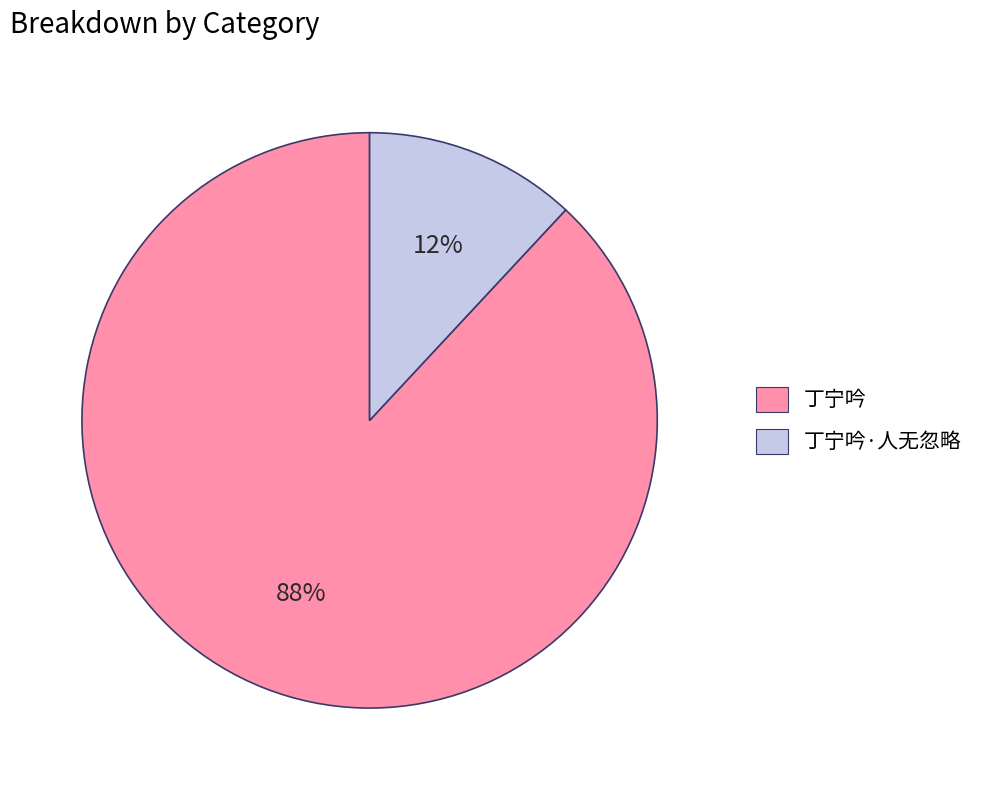

To the nearest percent, what is the difference between the largest and smallest slice percentages?

76%